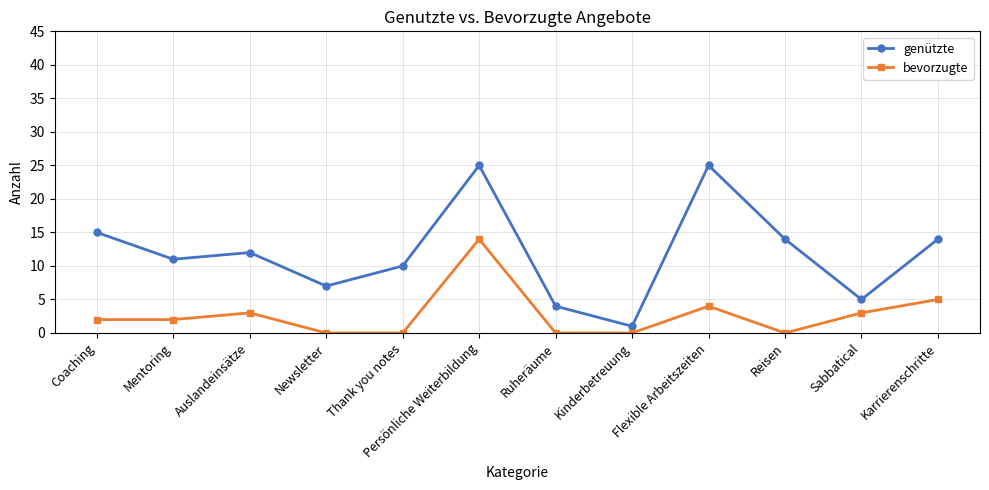

What is the minimum value for genützte?

1